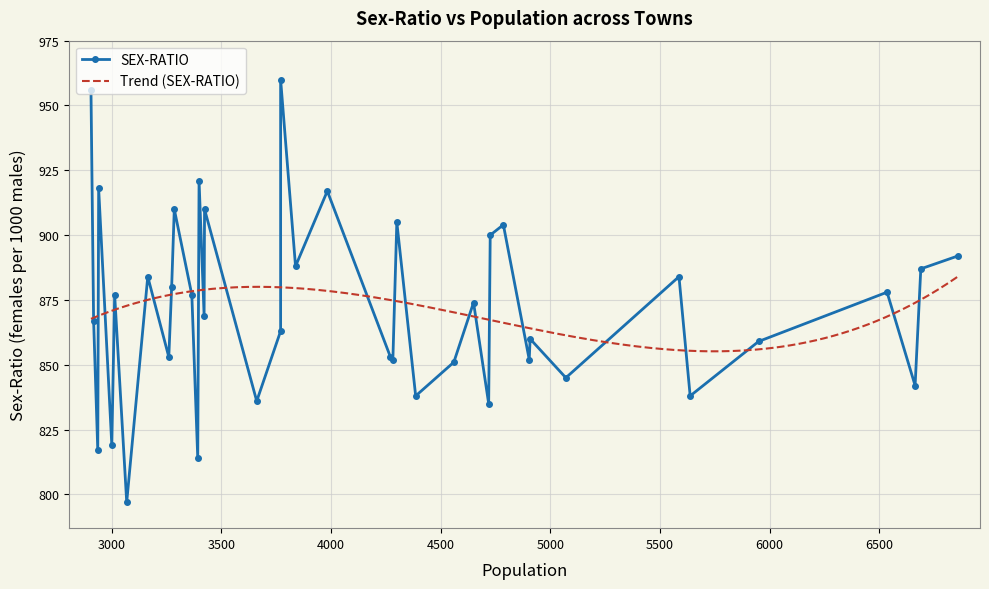

What is the difference between the values at 3000 and 5950?

40